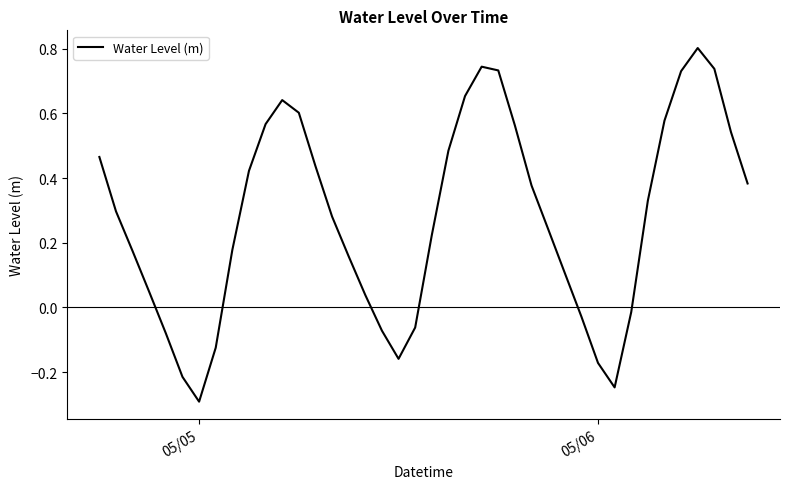

What is the sum of all values?

11.1